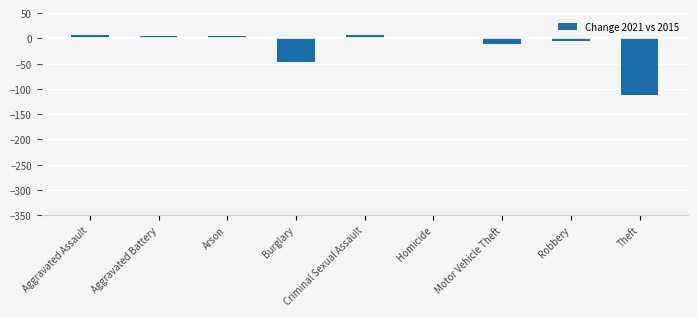

The chart shows a value of -180 at Theft. True or false?

False